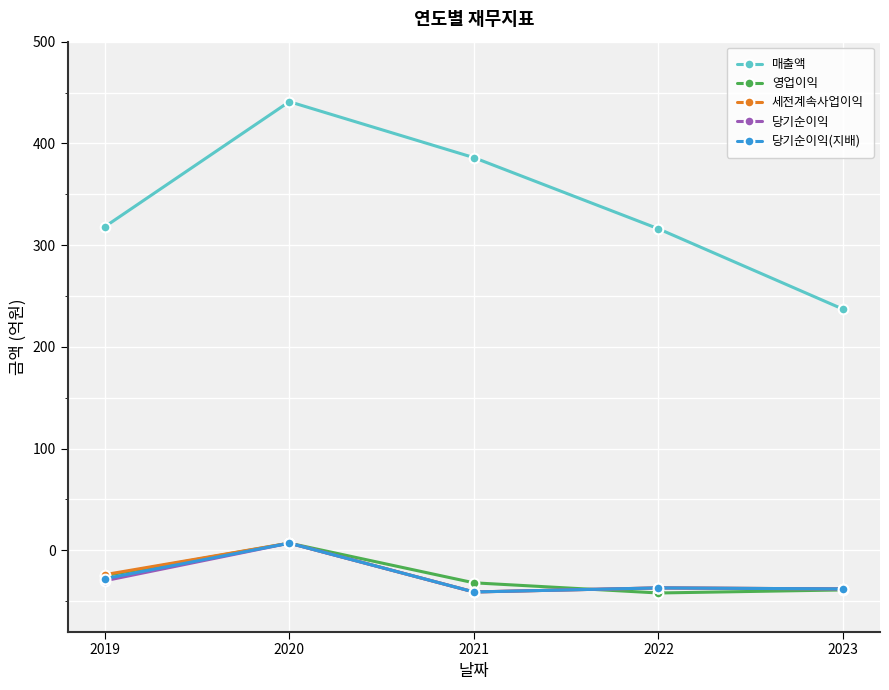

The value of 매출액 at 2023 is 397. True or false?

False